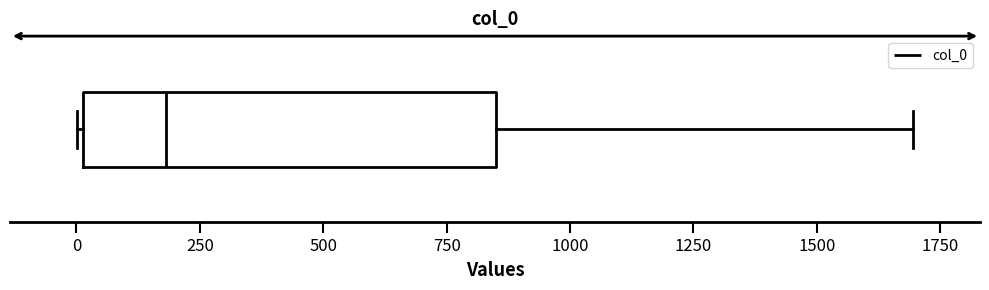

Transcribe this box plot: give where the median line is, the range the box spans, and where the two whiskers end, as read against the x-axis. The values are not printed on the chart, so give them approximately, as read against the axis.

median 200, box 0 to 850, whiskers 0 to 1700